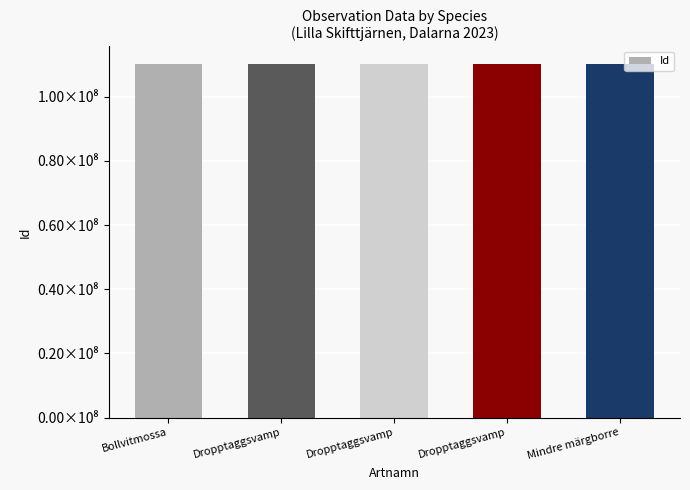

Which label corresponds to the smallest value in the chart?

Dropptaggsvamp